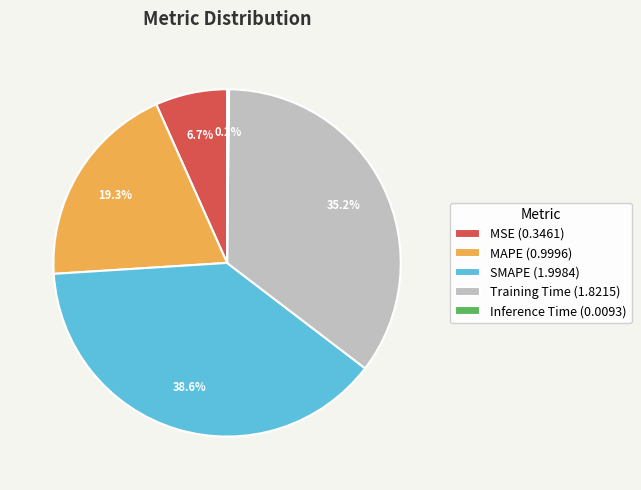

Do MAPE (0.9996) and SMAPE (1.9984) together represent more than half of the pie?

Yes